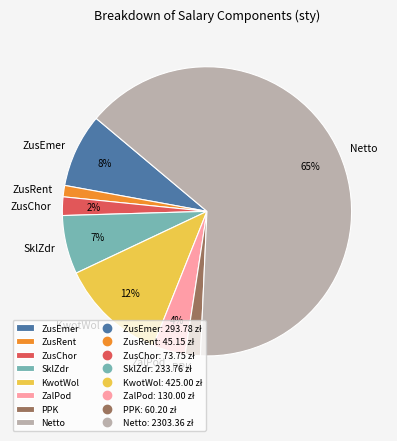

Which slice is the largest?

Netto